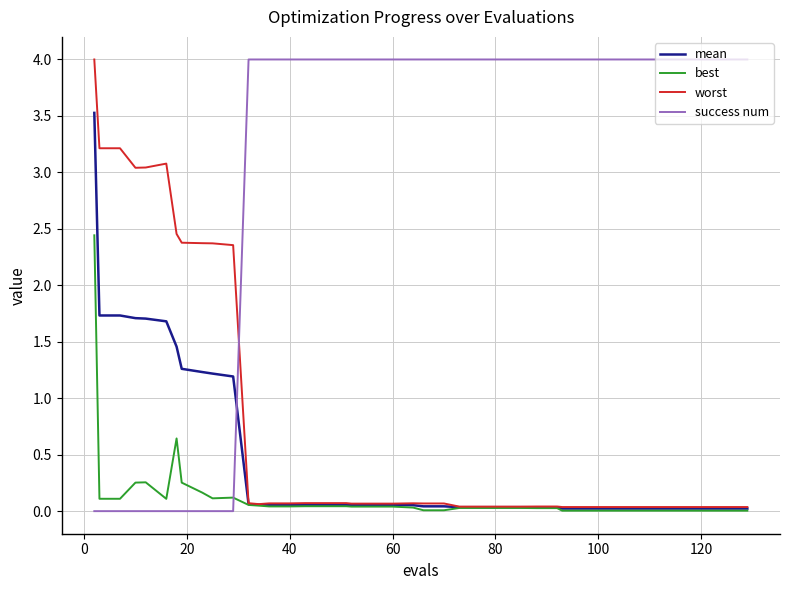

Which series has the largest total across all categories?

success num